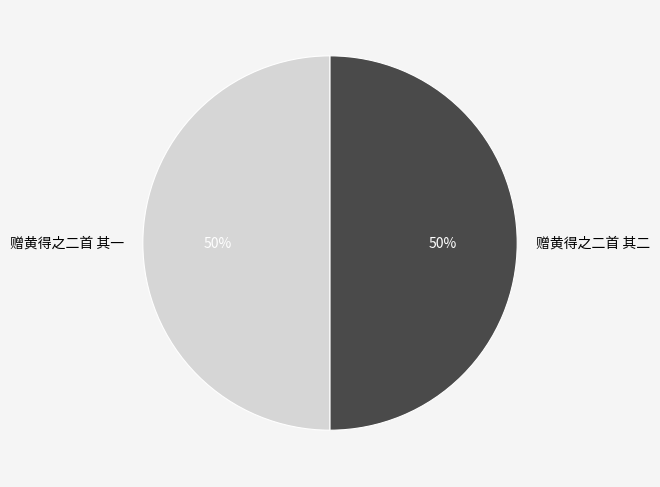

True or false: 赠黄得之二首 其一 accounts for 56% of the total.

False